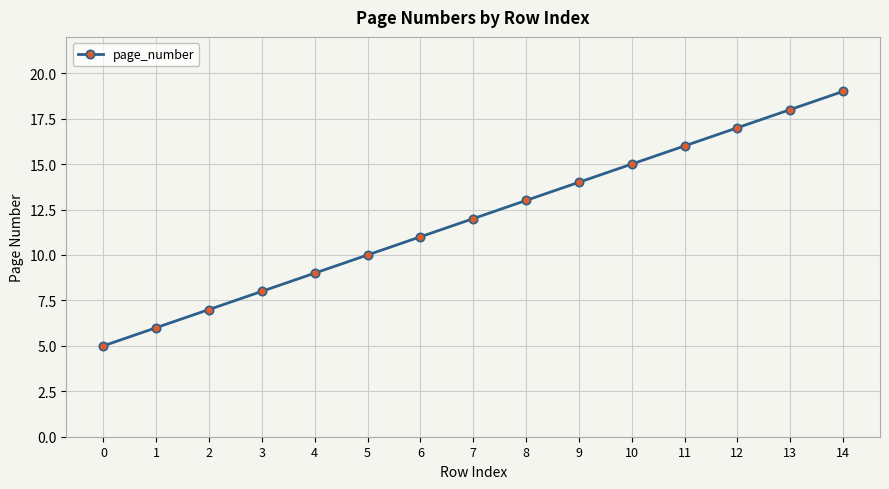

True or false: the data shows 14 at 9.

True